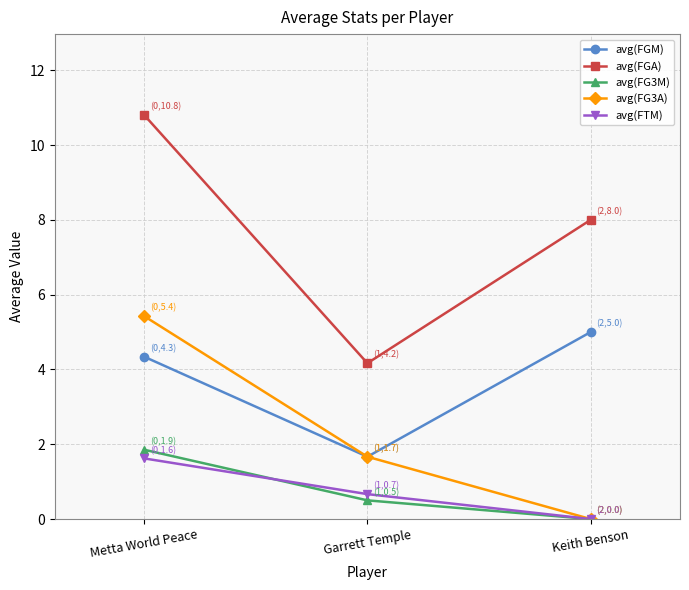

Is it true that avg(FGM) equals 1.5 at Metta World Peace?

False